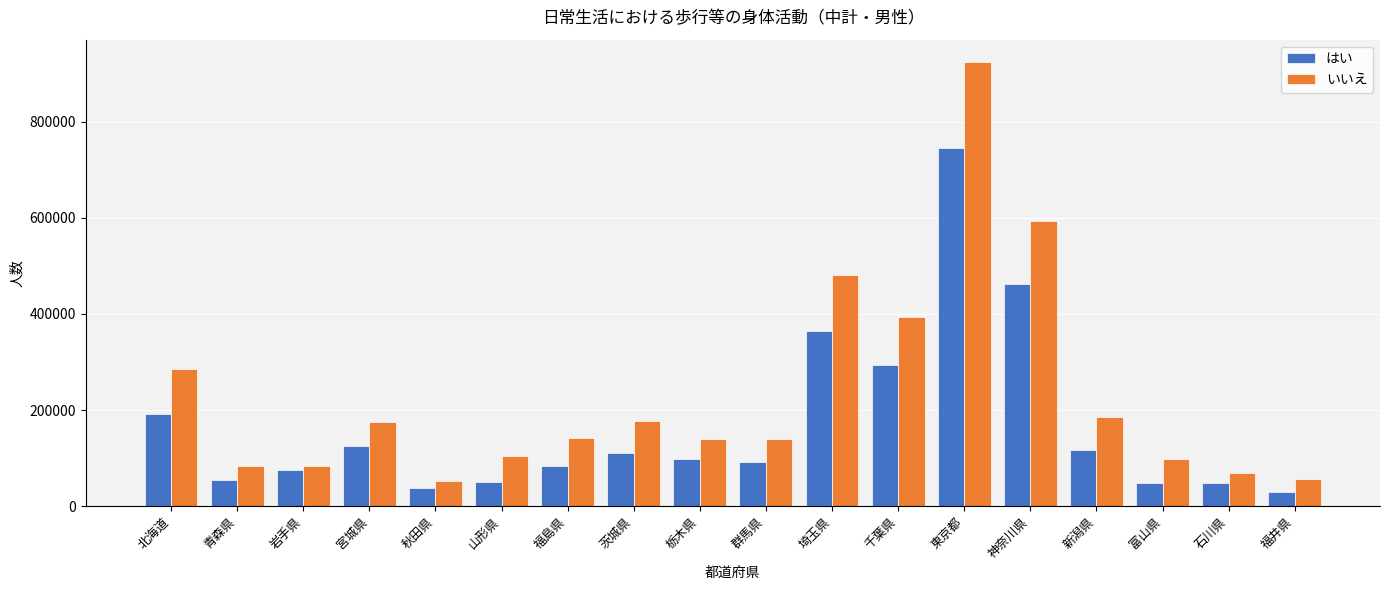

List the series in order of their peak value, highest first.

いいえ, はい